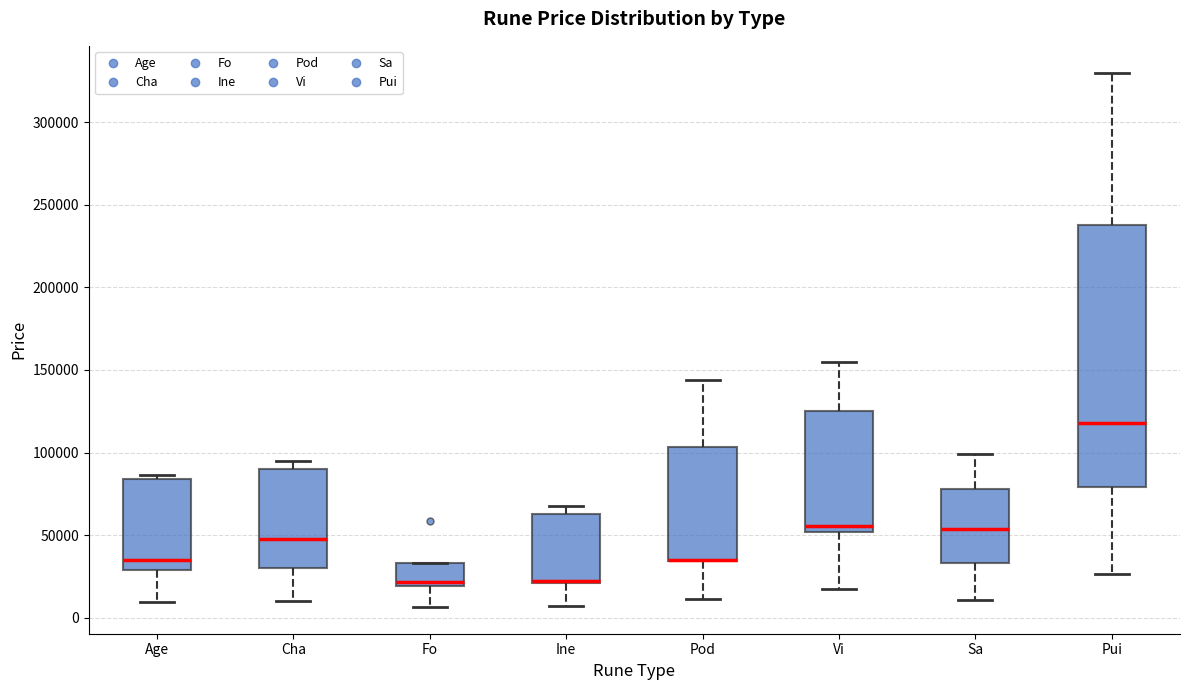

Comparing the boxes themselves (not the whiskers), which one is the tallest?

Pui